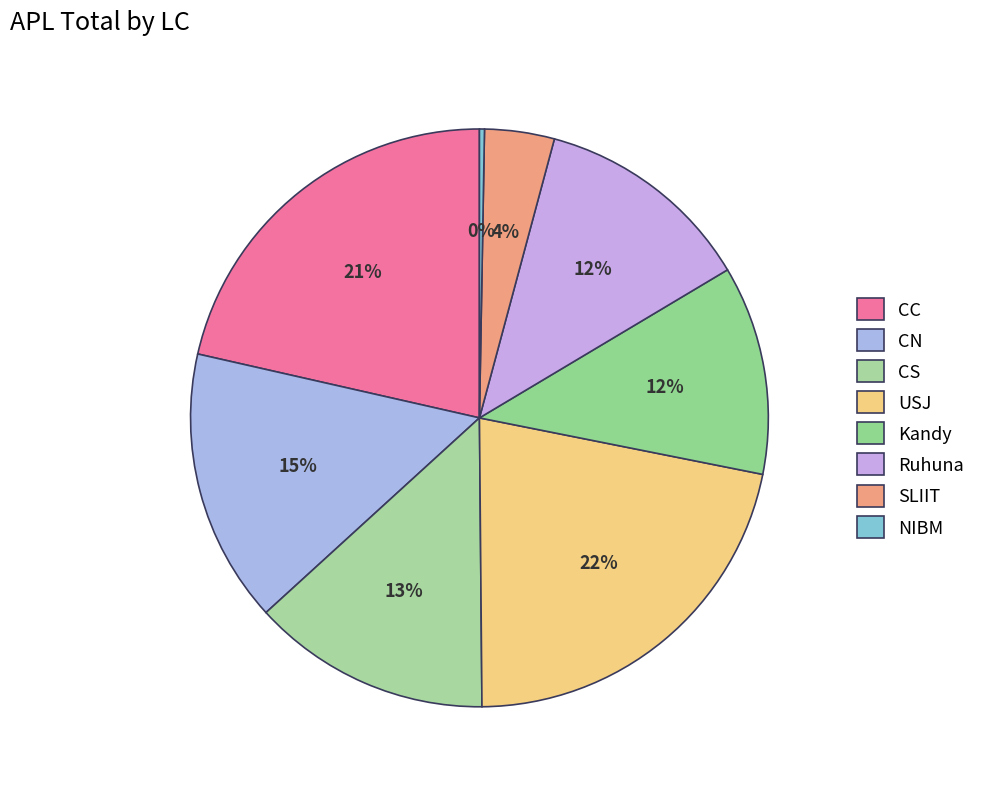

Count the number of slices in the pie.

8